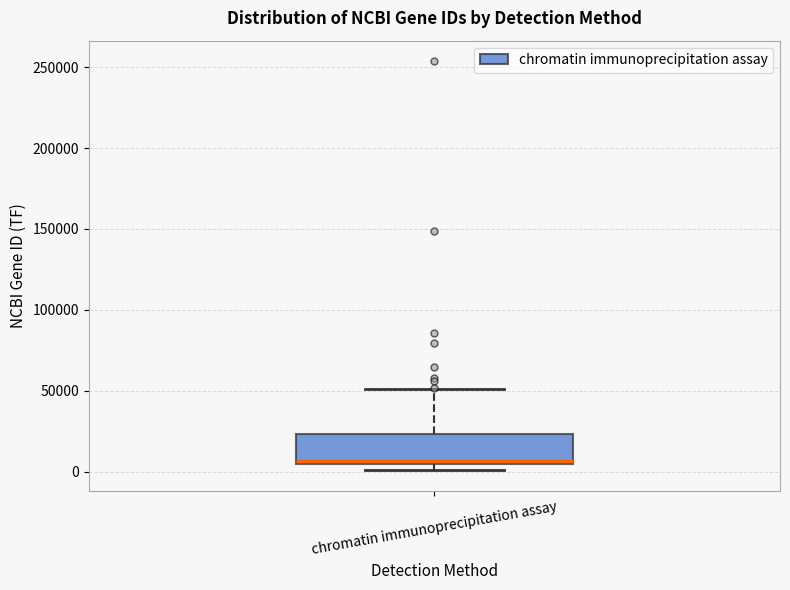

Where does the upper whisker of the box for chromatin immunoprecipitation assay end on the y-axis? The values are not printed on the chart, so give them approximately, as read against the axis.

50000